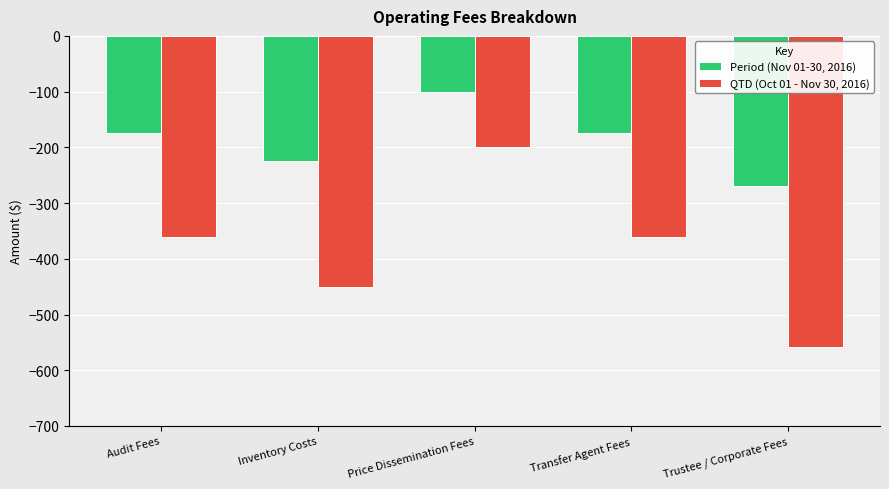

What value does the QTD (Oct 01 - Nov 30, 2016) series have at Trustee / Corporate Fees?

-558.9